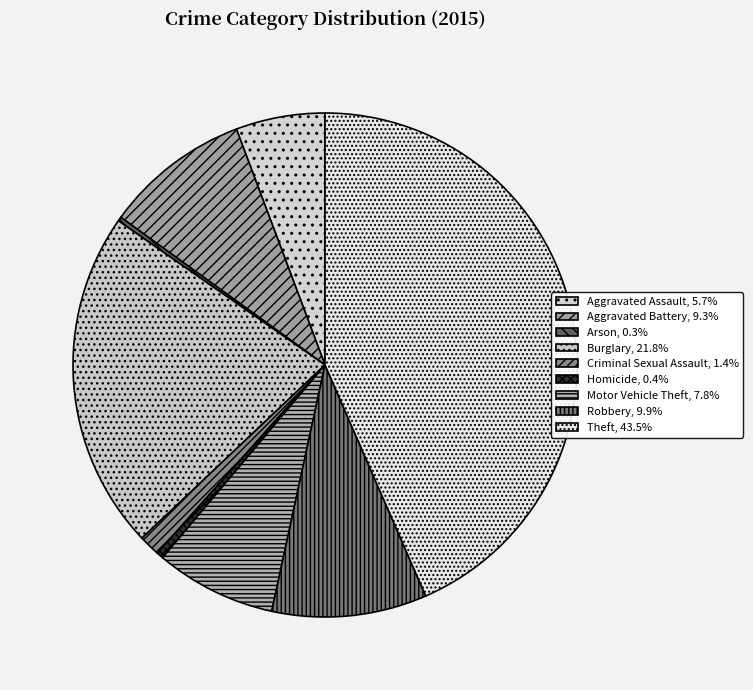

Is it true that Burglary is 22% of the pie?

True